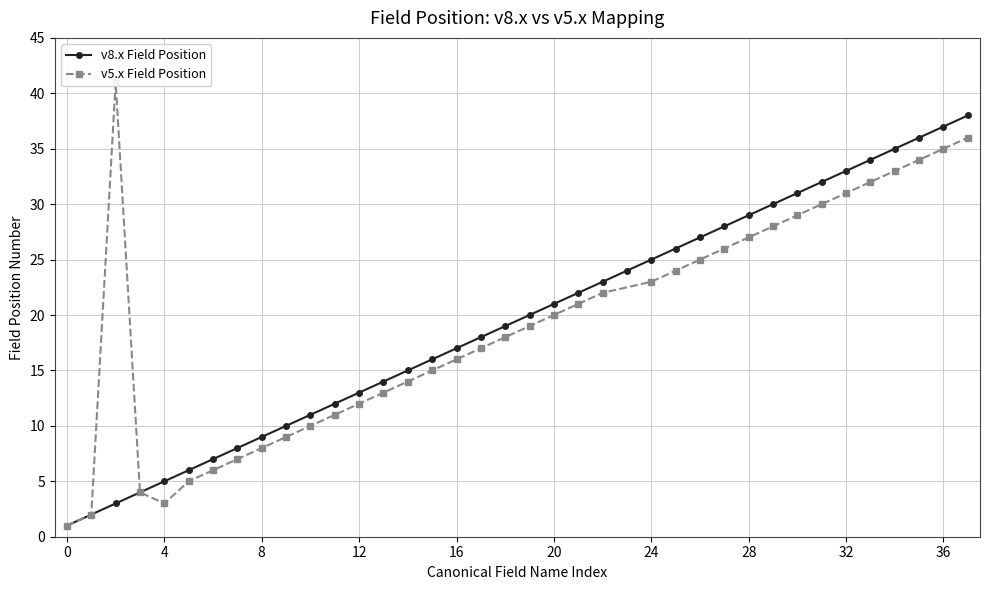

What is the smallest value displayed?

1